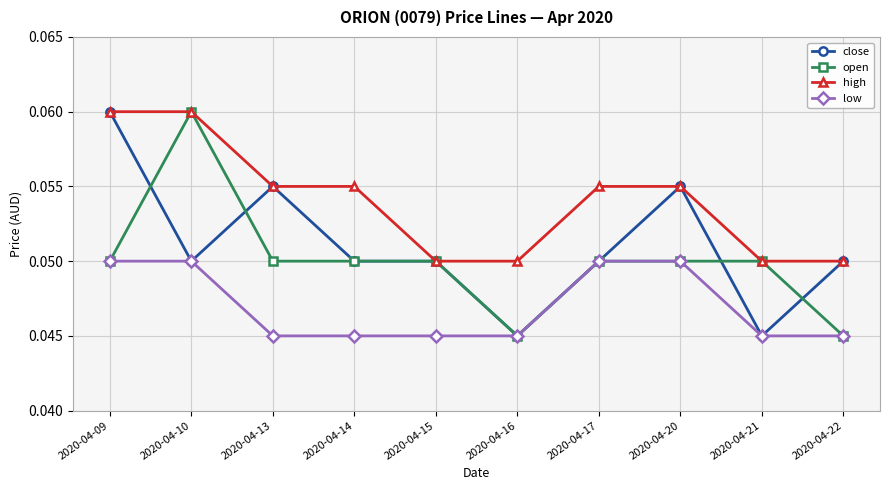

How many low values are between 0 and 1?

10